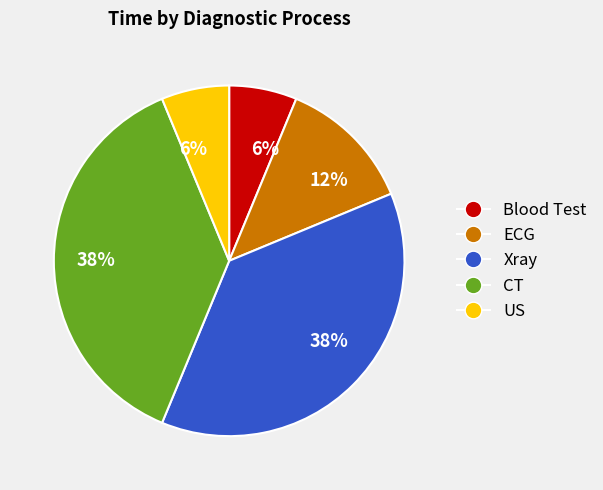

The US slice represents 1% of the pie. True or false?

False